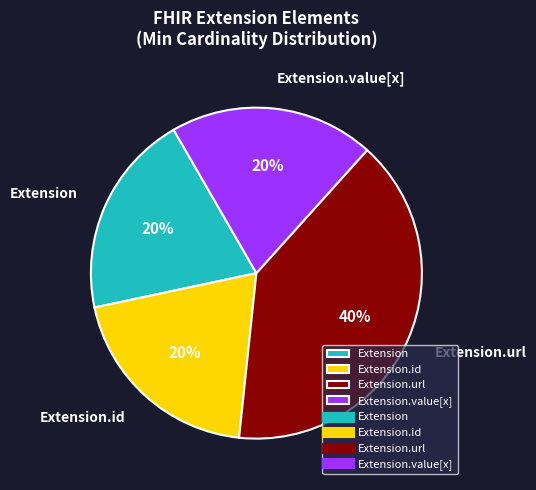

Is there a majority slice in this chart?

No